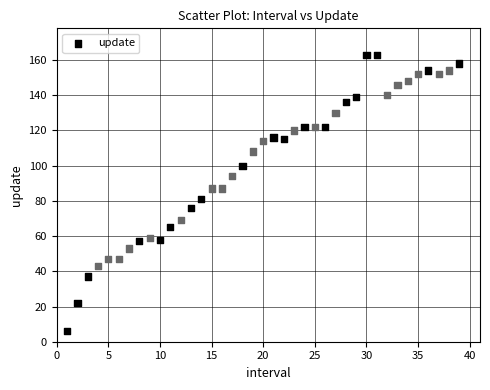

What is the range of X values (max minus min)?

38